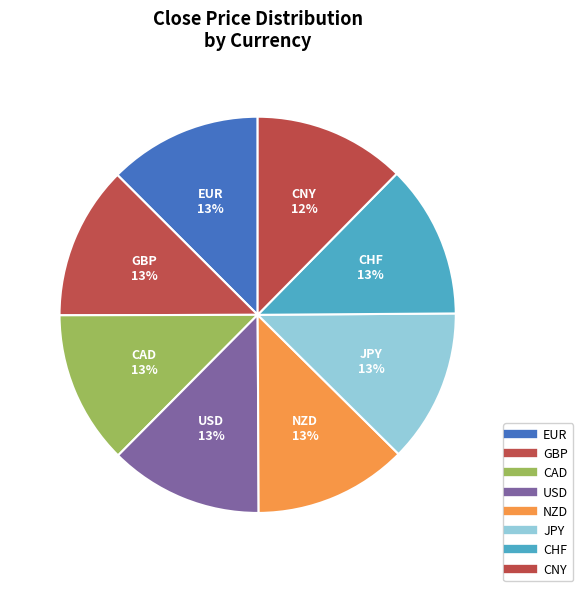

Between CAD and JPY, which is larger?

CAD